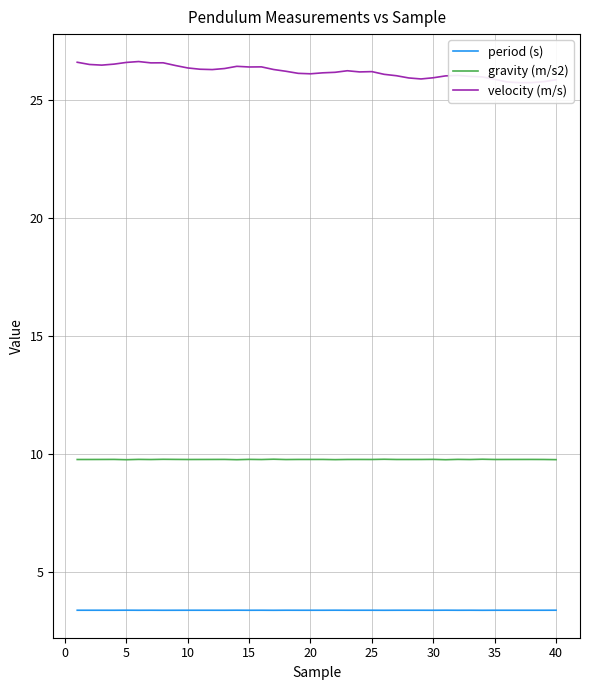

True or false: velocity (m/s) and gravity (m/s2) cross at least once.

False